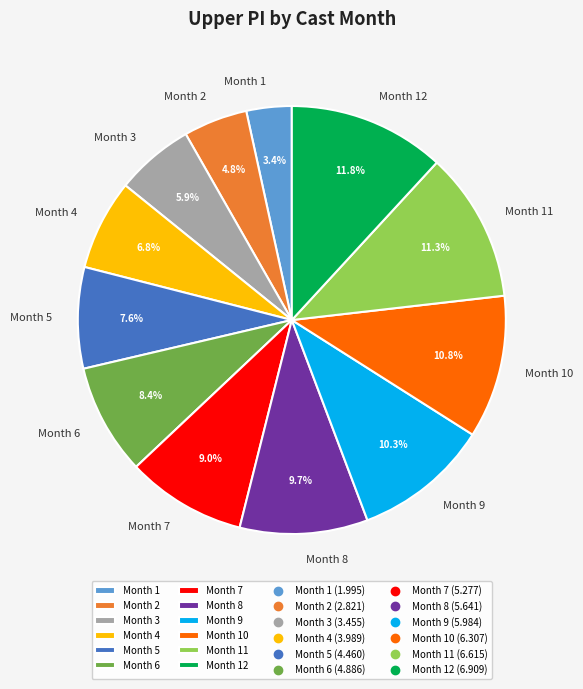

To the nearest percent, what is the difference between the largest and smallest slice percentages?

8%